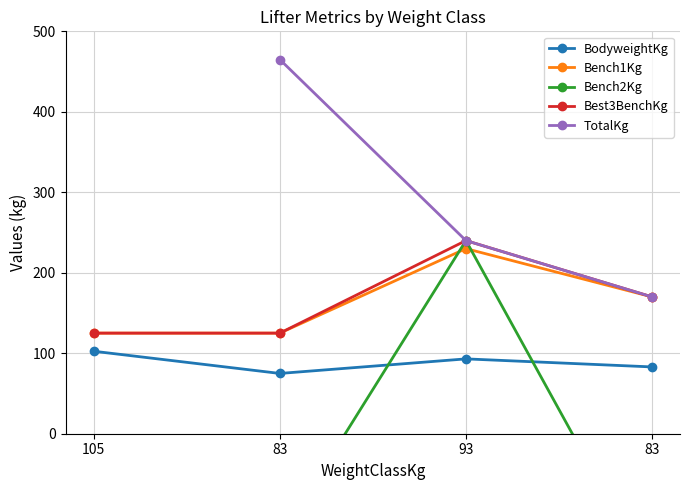

How many categories are shown in the chart?

4